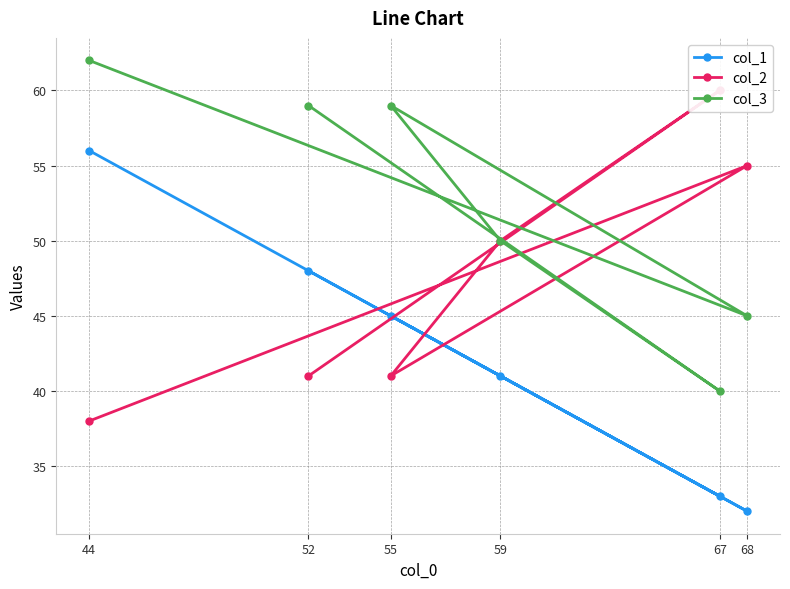

What is the difference between the second highest and second lowest values in the col_3 series?

14